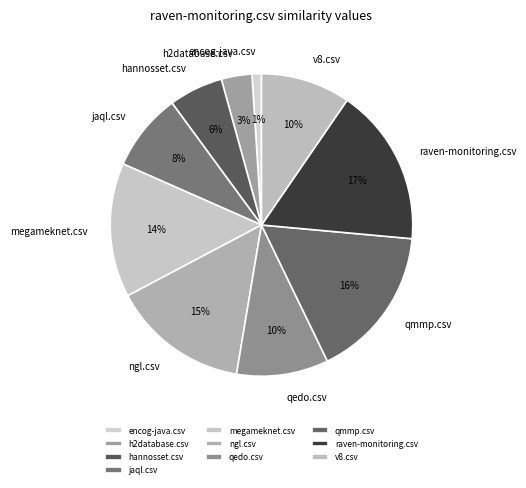

To the nearest percent, what is the difference between the largest and smallest slice percentages?

16%